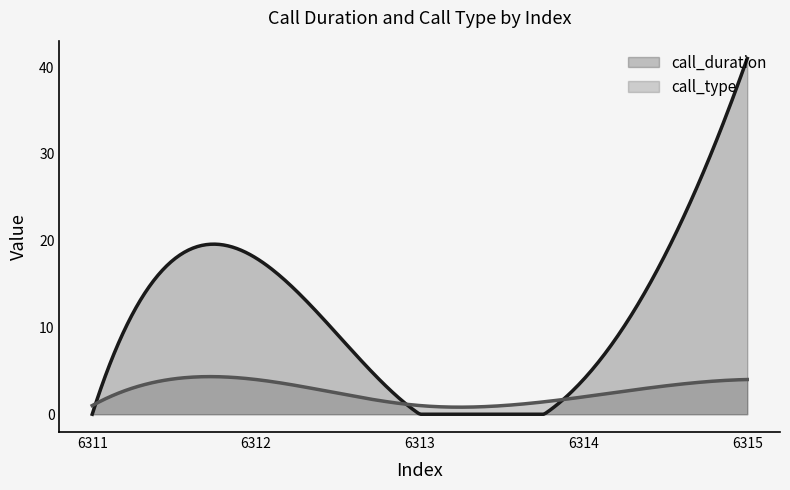

What is the average value of the call_duration series?

11.1